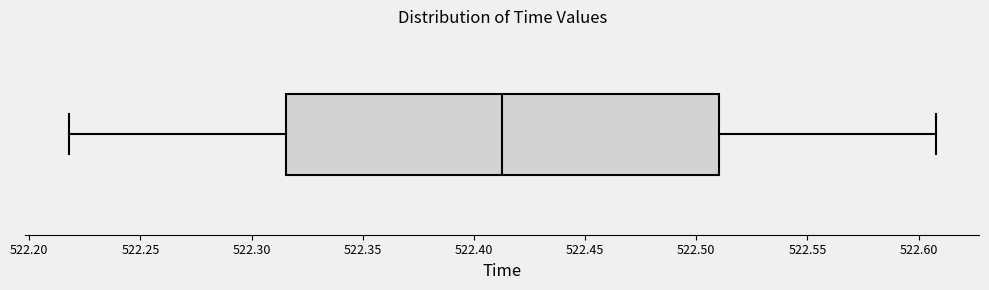

Where is the left edge of the box on the x-axis? The values are not printed on the chart, so give them approximately, as read against the axis.

522.315